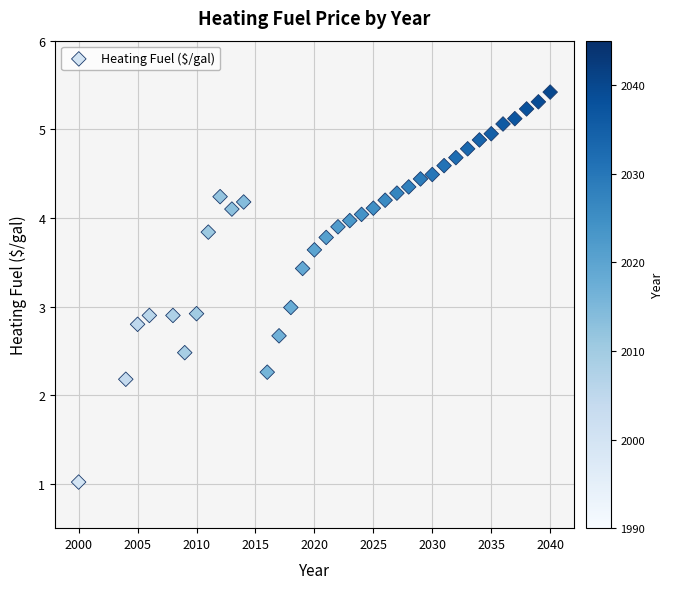

What is the range of X values (max minus min)?

40.0